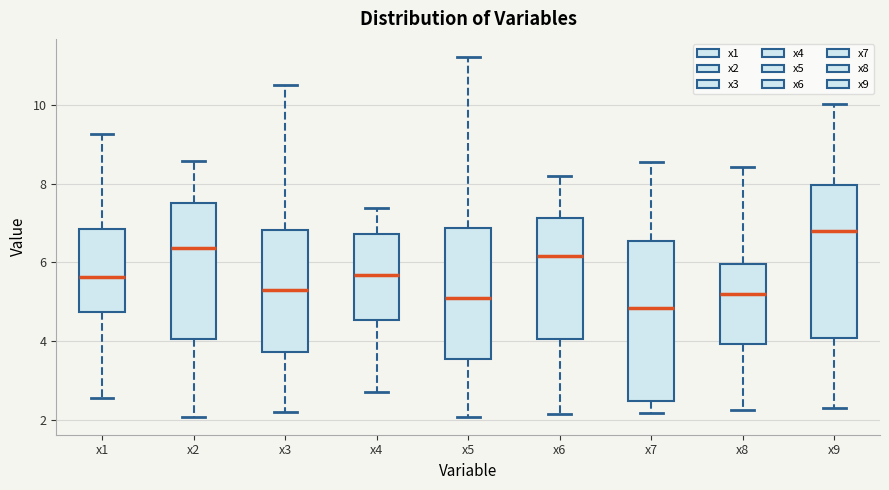

Where does the lower whisker of the box for x5 end on the y-axis? The values are not printed on the chart, so give them approximately, as read against the axis.

2.0